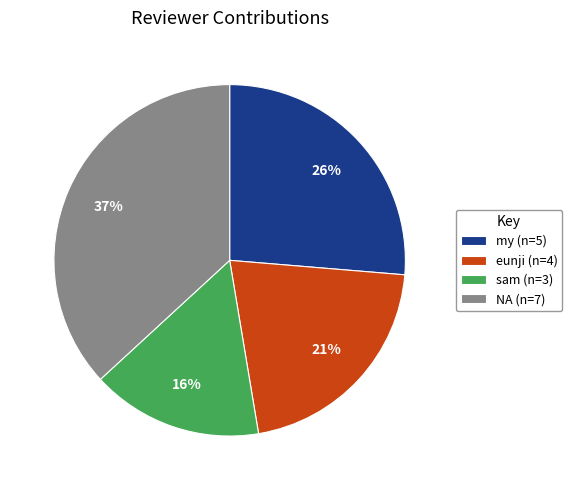

What is the largest slice in the pie chart?

NA (n=7)